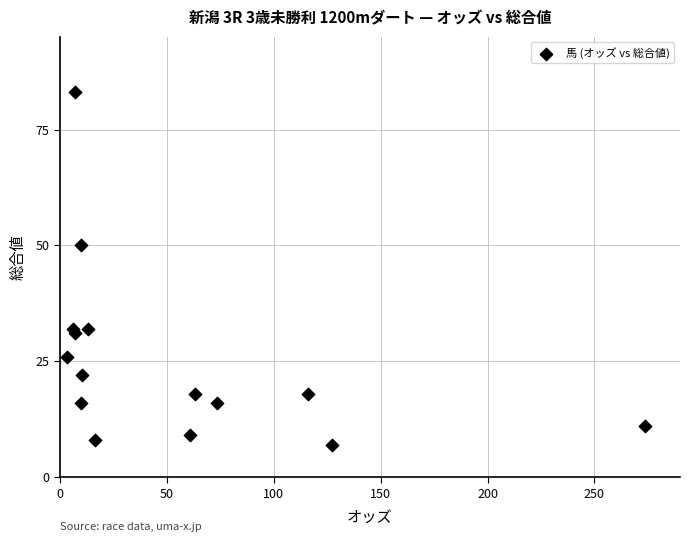

What is the range of Y values (max minus min)?

76